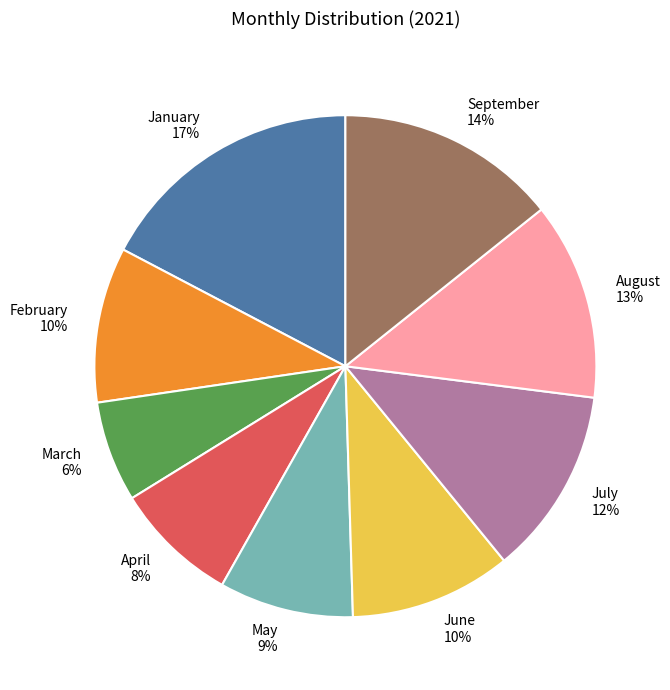

Is September the majority of the pie?

No